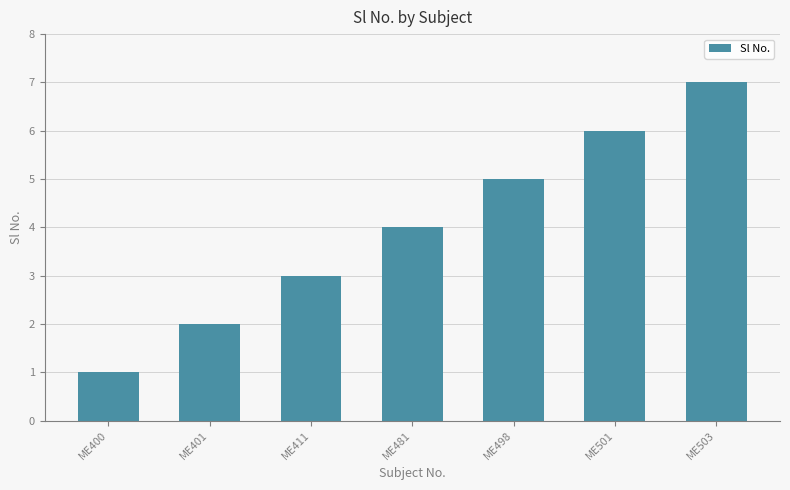

How many bars are there in total?

7